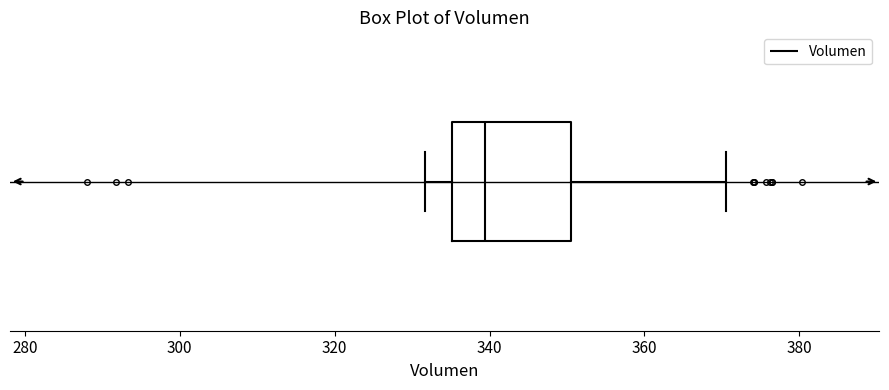

Read this box plot against the x-axis: the position of the median line, the range covered by the box, and the ends of both whiskers. The values are not printed on the chart, so give them approximately, as read against the axis.

median 340, box 336 to 350, whiskers 332 to 370